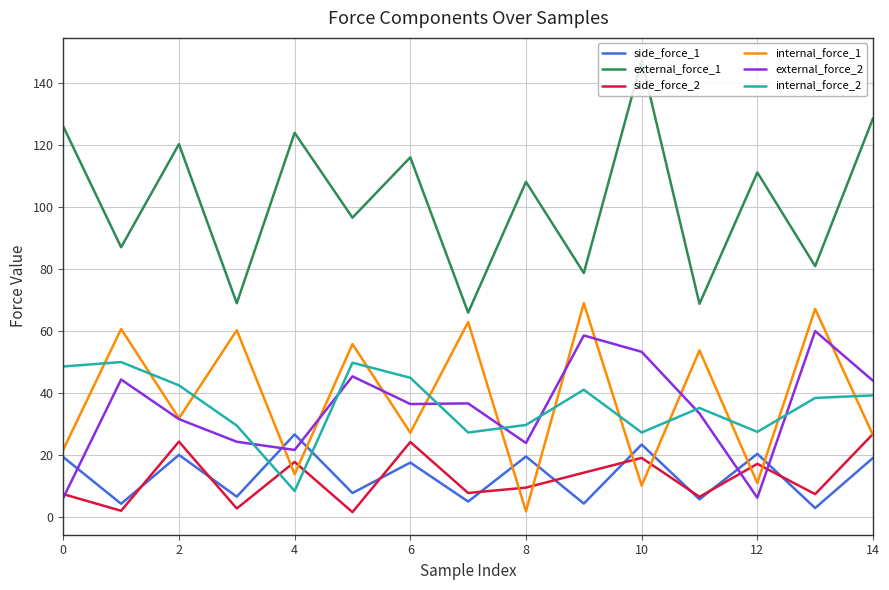

What is the sum of all internal_force_2 values?

539.9